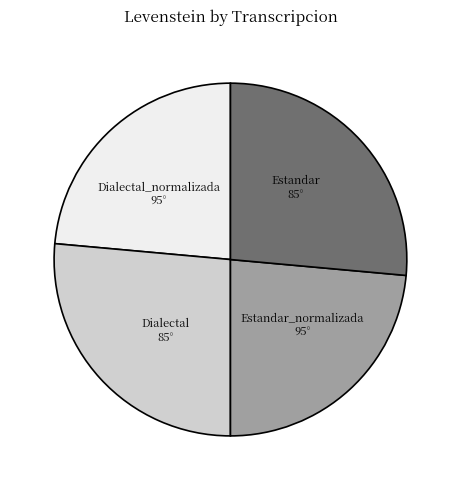

Count the number of slices in the pie.

4